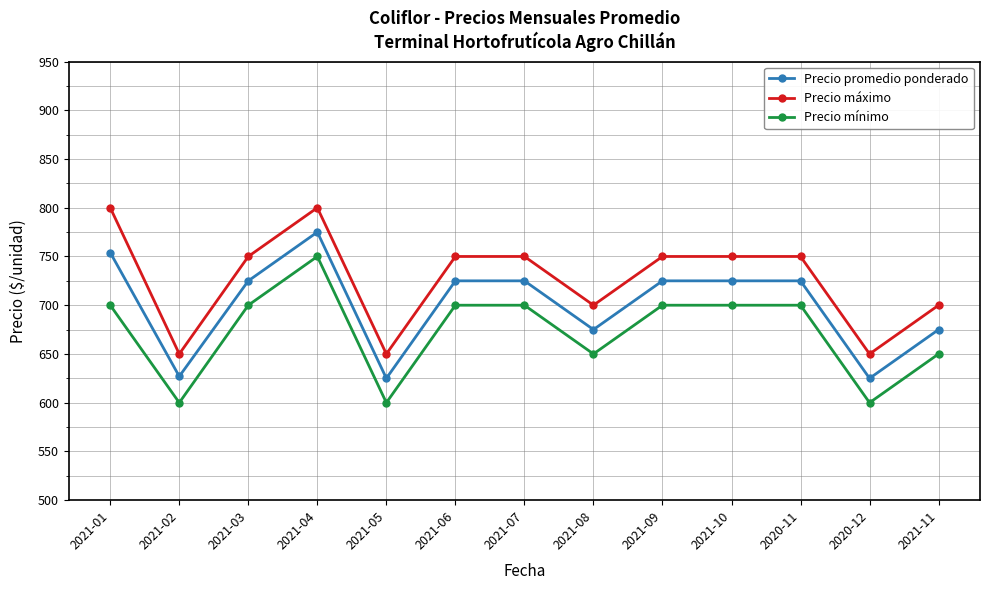

Where does the Precio promedio ponderado series first go above 725?

2021-01